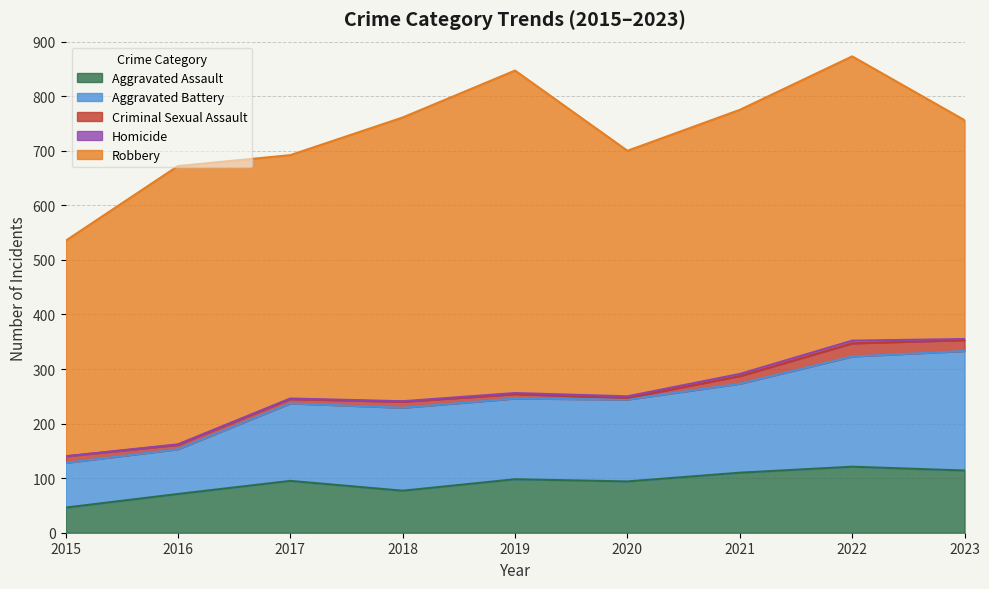

Reading left to right, transcribe all the data shown in this chart.

Aggravated Assault: 46	71	95	77	98	94	110	121	114
Aggravated Battery: 82	82	142	152	148	150	163	202	219
Criminal Sexual Assault: 12	8	8	11	8	3	14	24	20
Homicide: 0	1	1	1	2	3	4	5	2
Robbery: 395	510	446	520	591	450	484	521	401